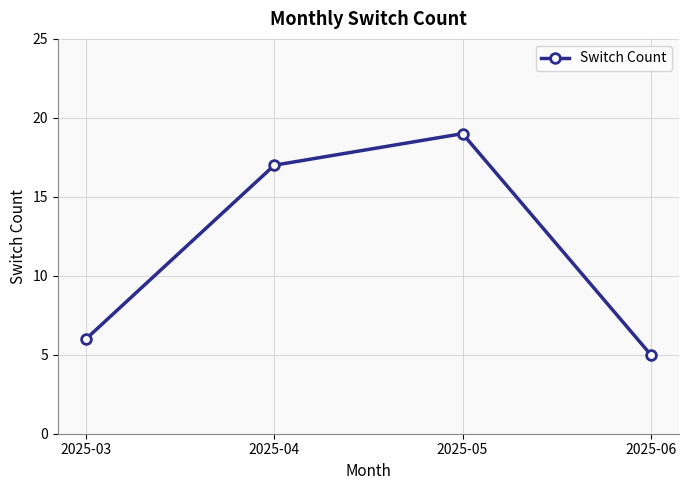

What is the change in value from 2025-05 to 2025-06?

-14